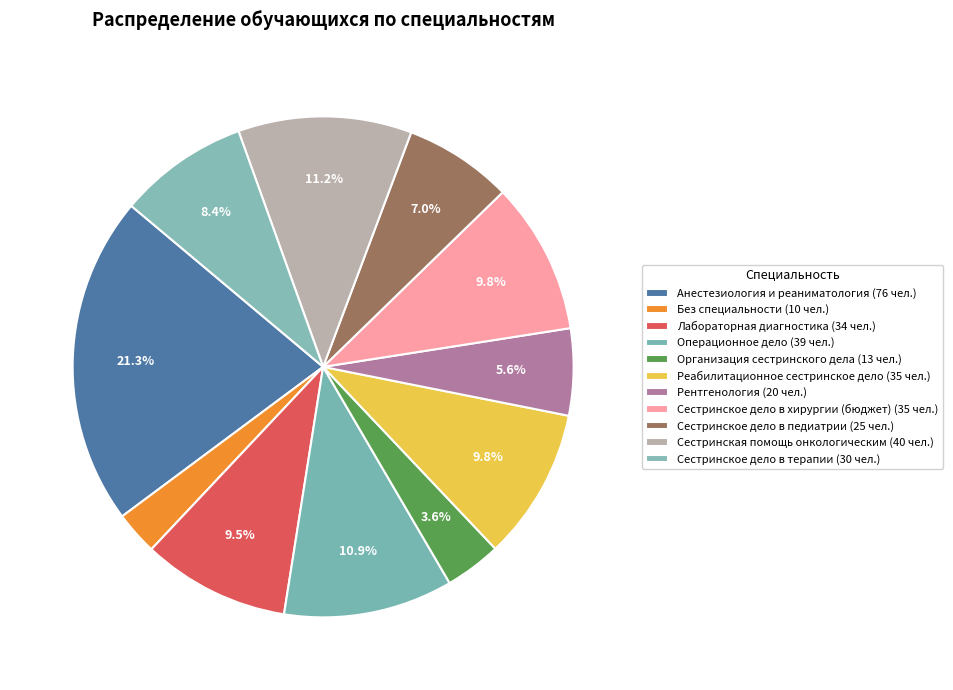

To the nearest percent, what is the average slice percentage?

9%